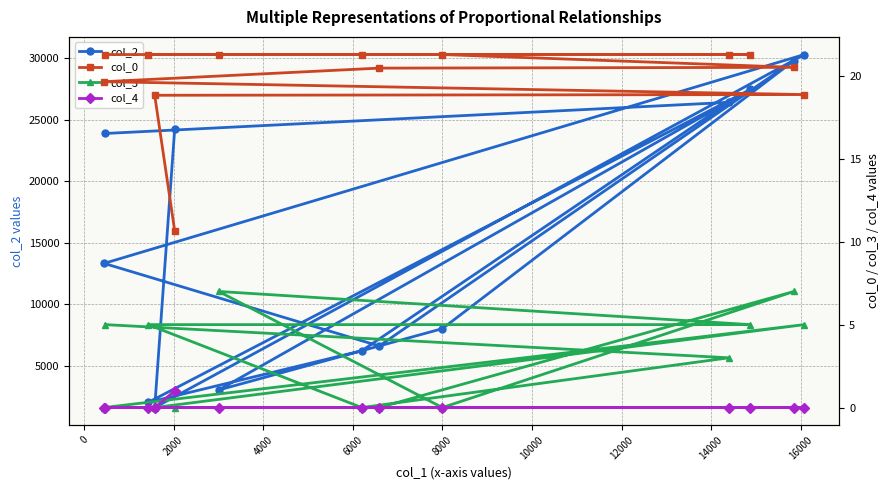

True or false: col_3 and col_2 cross at least once.

False